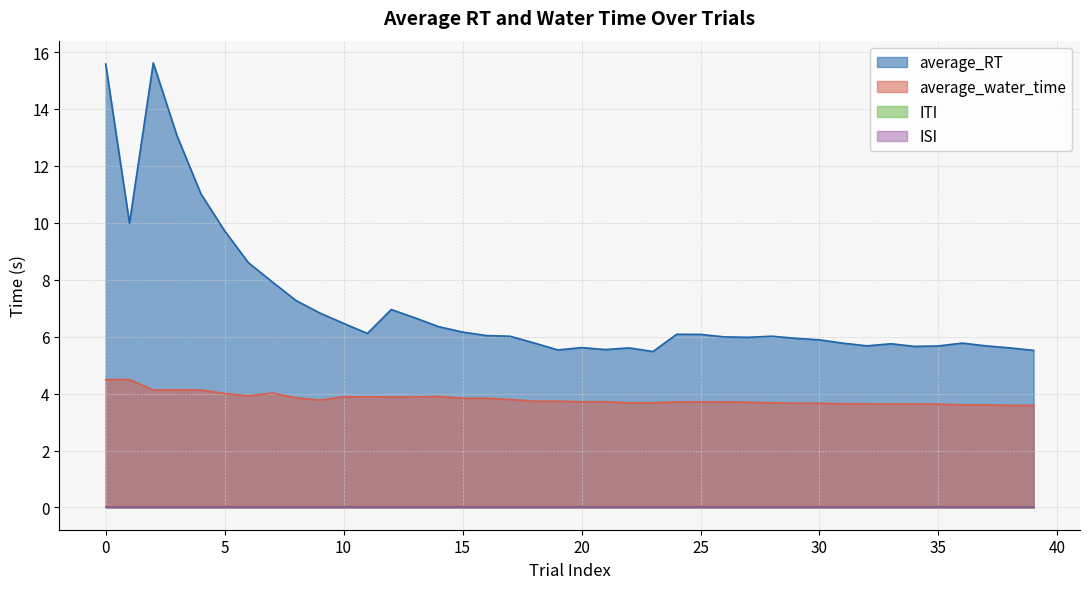

Between 34 and 6, which is larger?

6